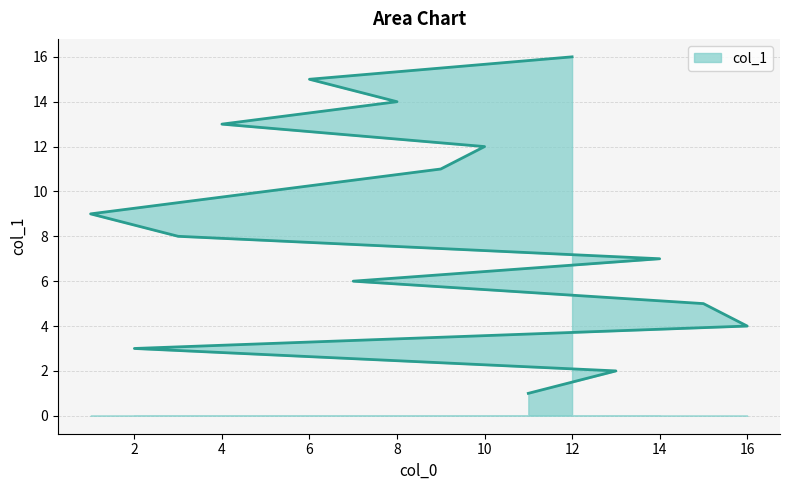

Reading right to left, transcribe all the data shown in this chart.

12=16	6=15	8=14	4=13	10=12	9=11	5=10	1=9	3=8	14=7	7=6	15=5	16=4	2=3	13=2	11=1